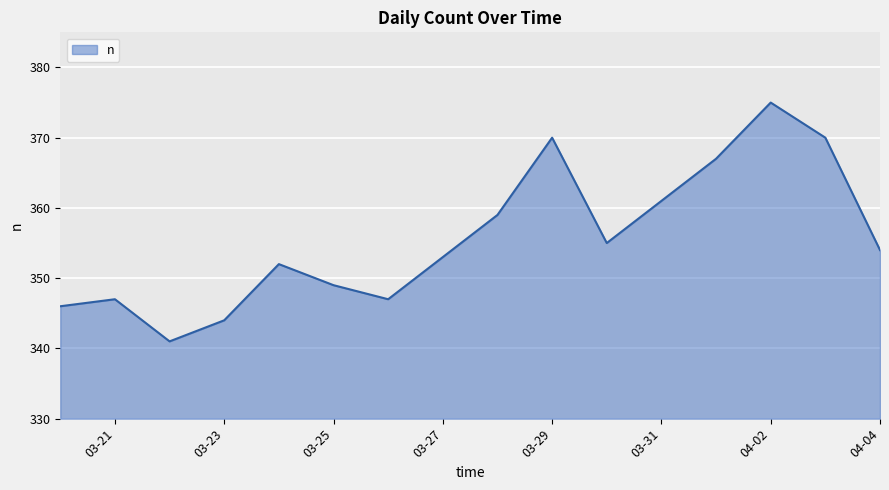

Reading left to right, extract all data points from this chart.

346	347	341	344	352	349	347	353	359	370	355	361	367	375	370	354